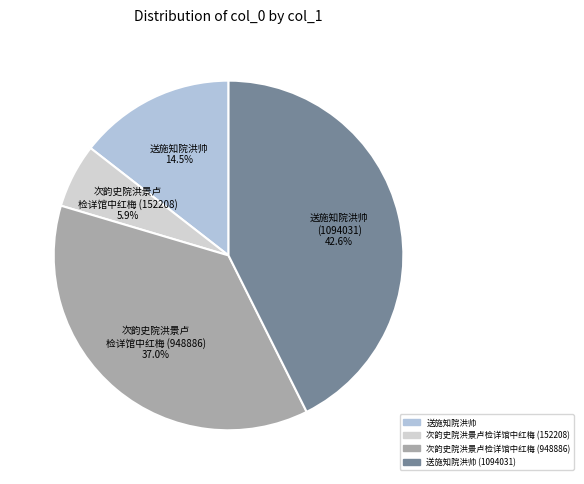

What percentage do 次韵史院洪景卢检详馆中红梅 (948886) and 次韵史院洪景卢检详馆中红梅 (152208) together represent?

42.9%